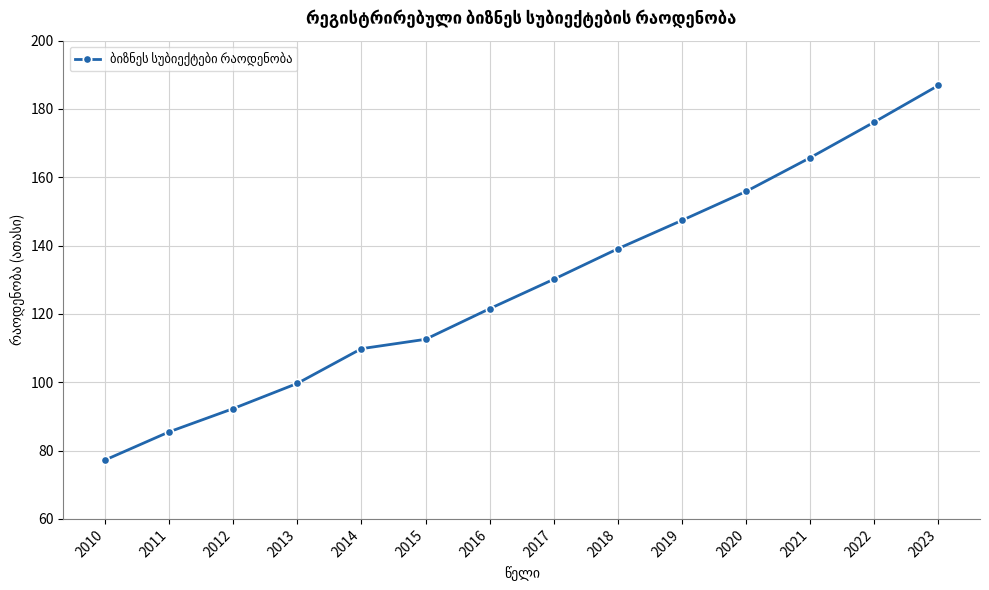

Where is the data nearest to the value 132?

2017